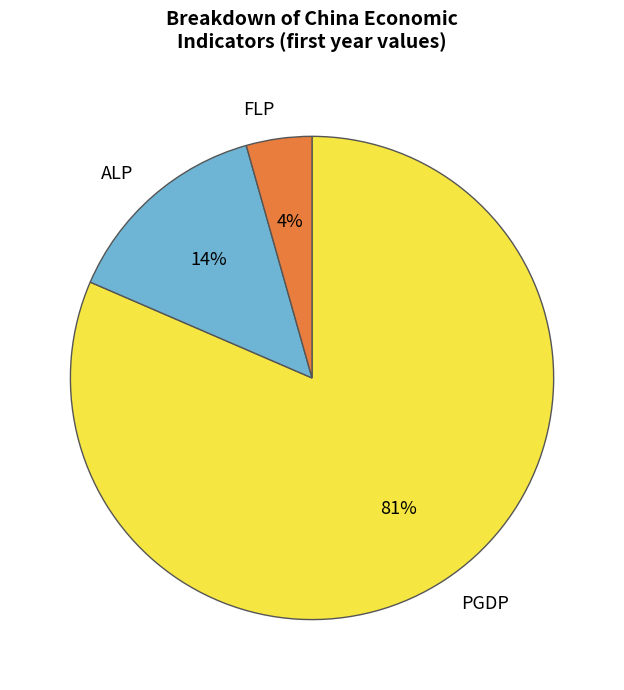

Count the number of slices in the pie.

3